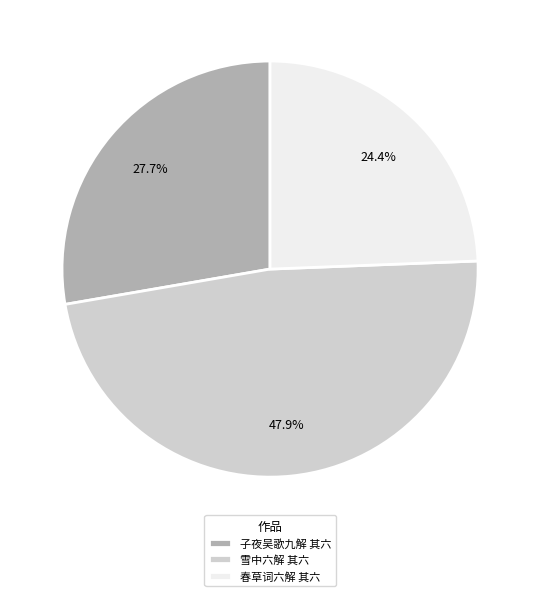

How much of the chart is everything except 子夜吴歌九解 其六?

72.3%